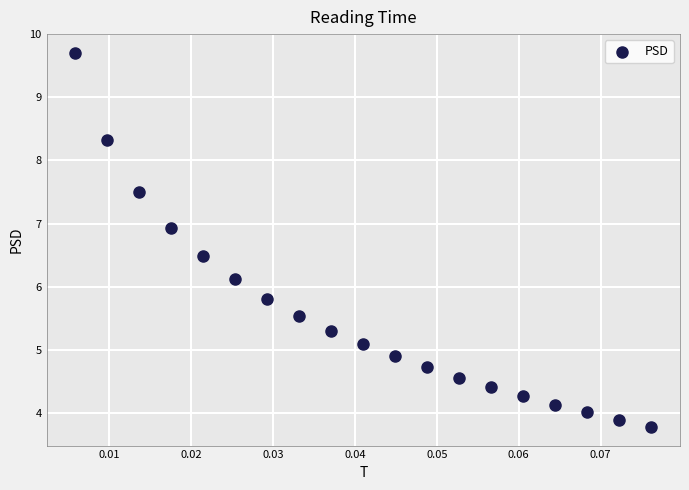

What is the range of Y values (max minus min)?

5.9